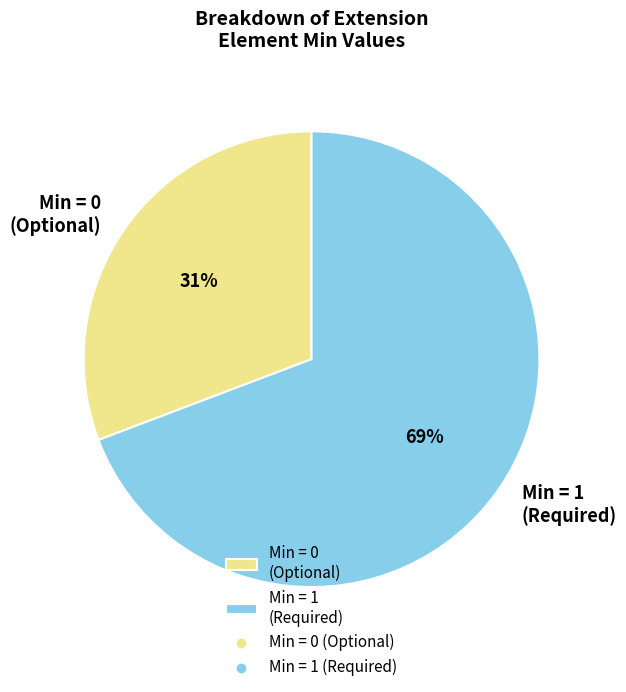

Which category has the smallest portion of the pie?

Min = 0 (Optional)